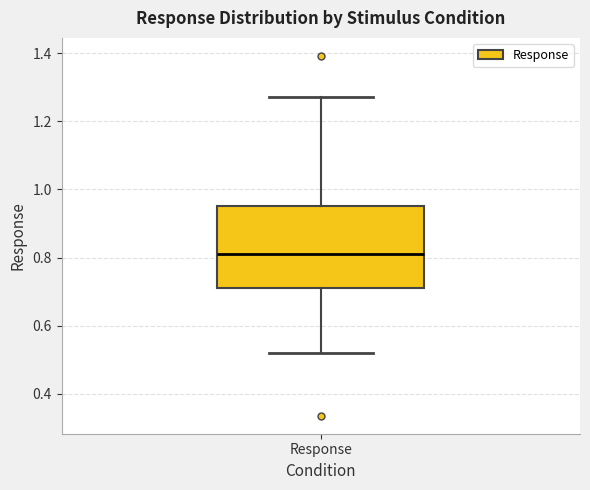

Read this box plot against the y-axis: the position of the median line, the range covered by the box, and the ends of both whiskers. The values are not printed on the chart, so give them approximately, as read against the axis.

median 0.82, box 0.72 to 0.96, whiskers 0.52 to 1.28